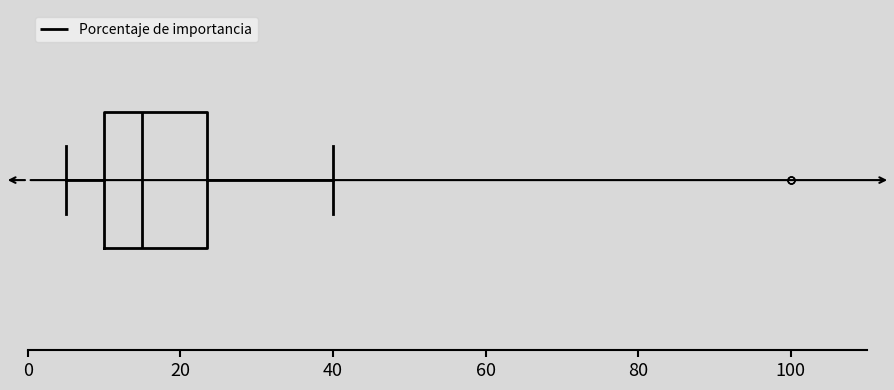

Where is the left edge of the box on the x-axis? The values are not printed on the chart, so give them approximately, as read against the axis.

10